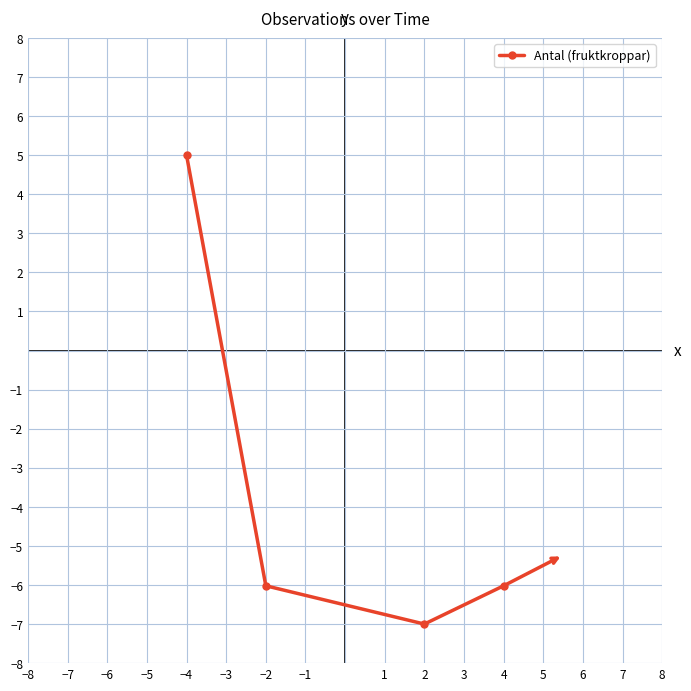

Does the chart have visible grid lines?

Yes